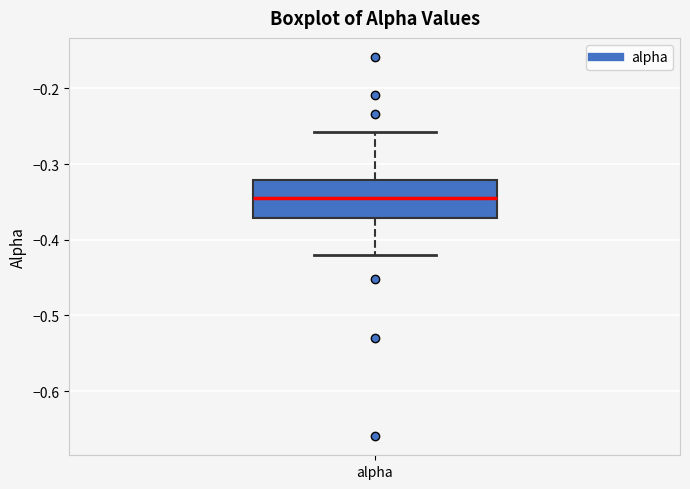

Transcribe this box plot: give where the median line is, the range the box spans, and where the two whiskers end, as read against the y-axis. The values are not printed on the chart, so give them approximately, as read against the axis.

median -0.35, box -0.37 to -0.32, whiskers -0.42 to -0.26